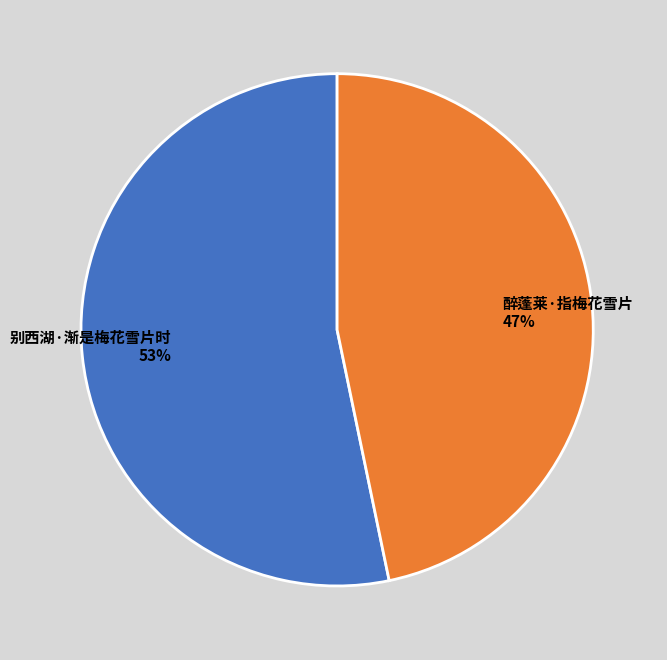

Which category accounts for the majority?

别西湖·渐是梅花雪片时